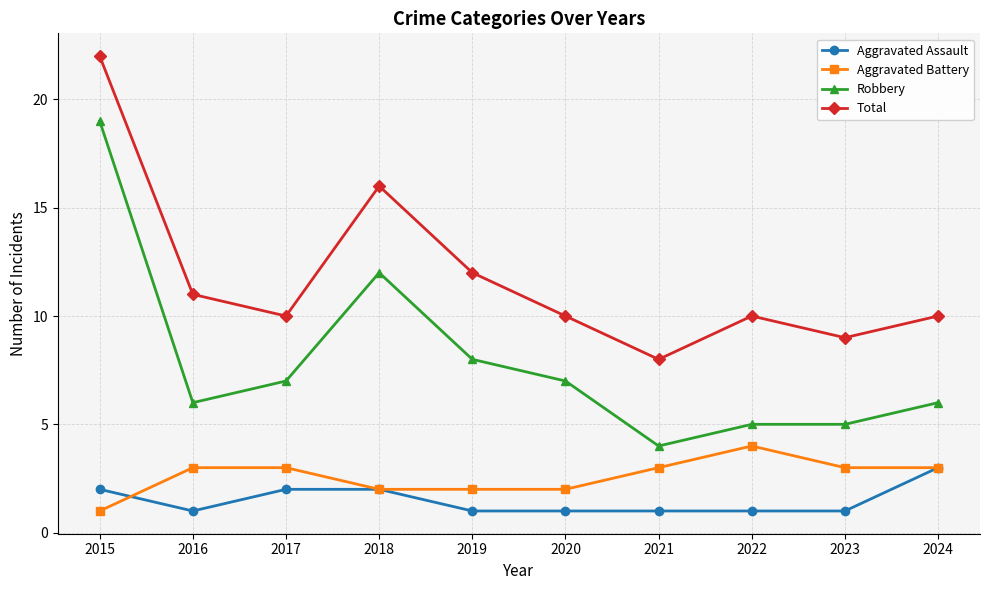

How many lines are shown in the chart?

4